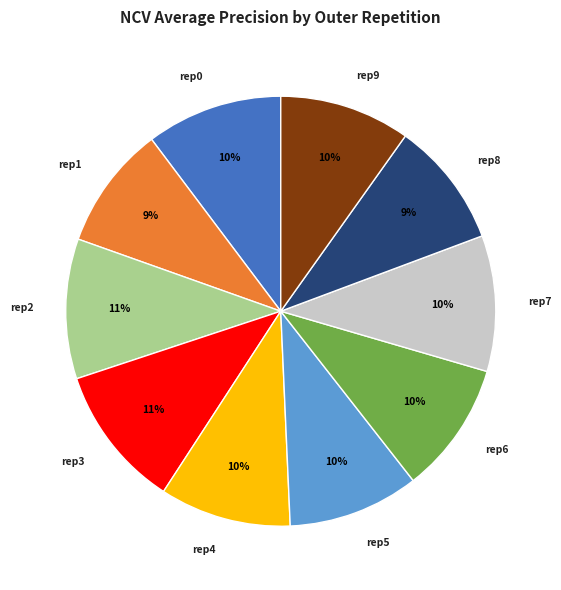

The rep7 slice represents 5% of the pie. True or false?

False